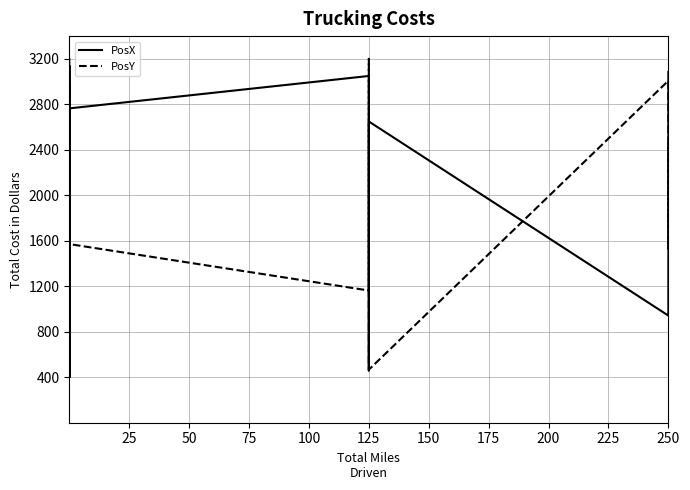

Count the number of data series in this chart.

2